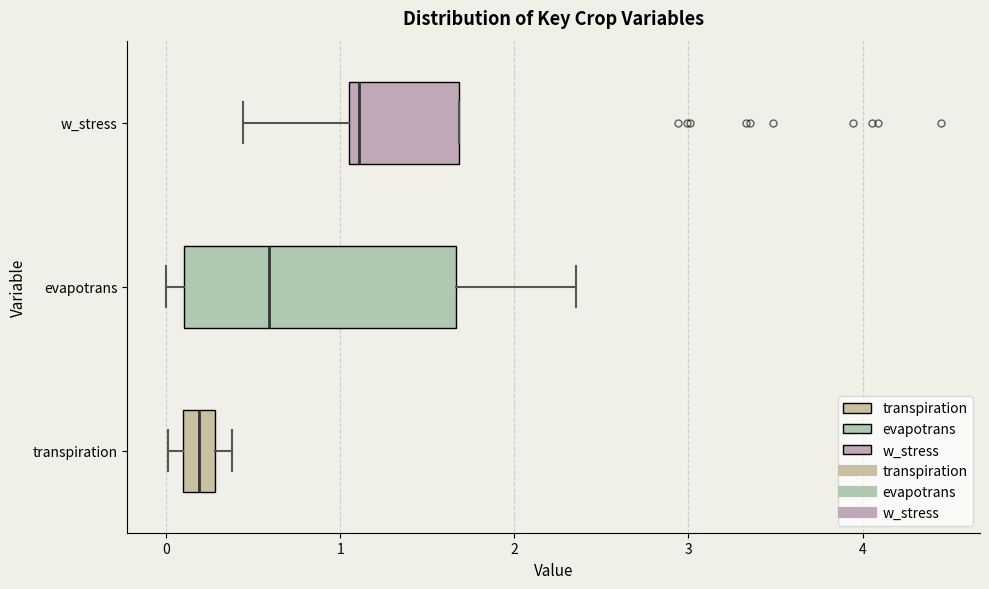

Reading bottom to top, transcribe this box plot: for each box, give where its median line is, the range the box spans, and where its two whiskers end, as read against the x-axis. The values are not printed on the chart, so give them approximately, as read against the axis.

transpiration: median 0.2, box 0.1 to 0.3, whiskers 0.0 to 0.4
evapotrans: median 0.6, box 0.1 to 1.7, whiskers 0.0 to 2.4
w_stress: median 1.1, box 1.0 to 1.7, whiskers 0.4 to 1.7